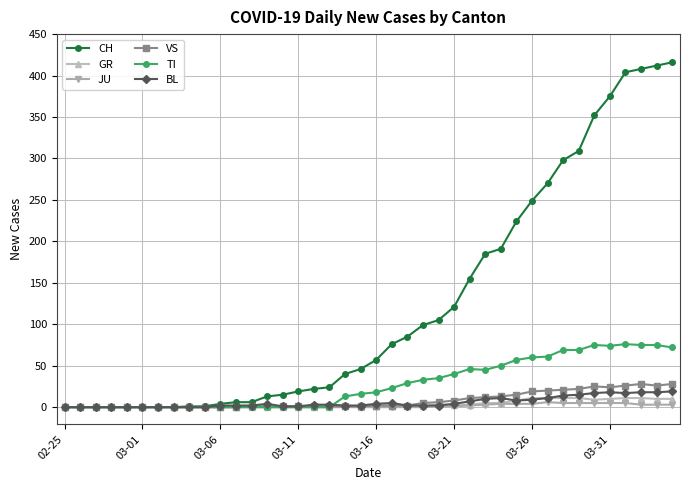

How many data points does each series have?

40